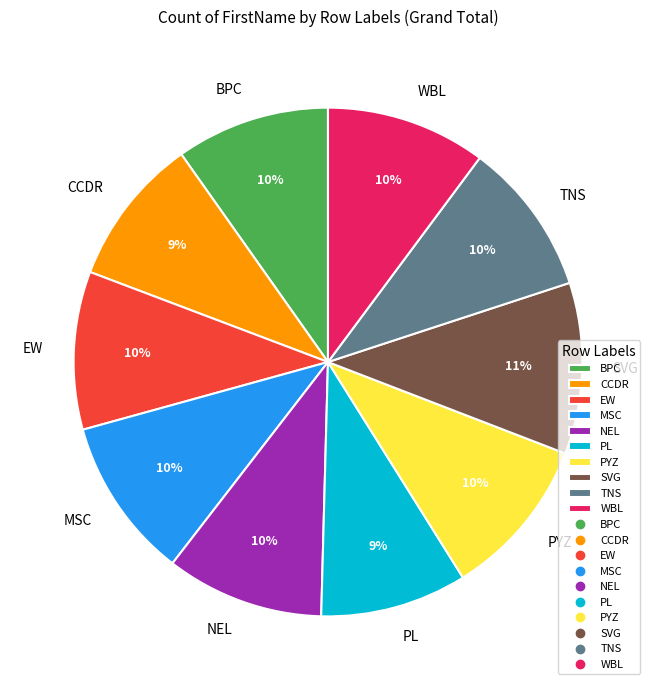

Which has a higher value, TNS or SVG?

SVG